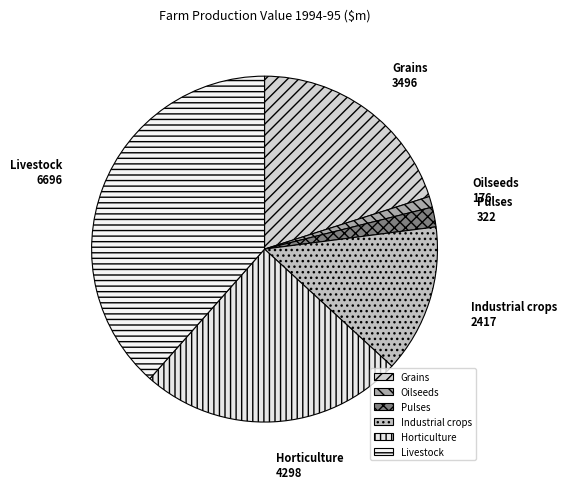

Between Oilseeds and Livestock, which is larger?

Livestock